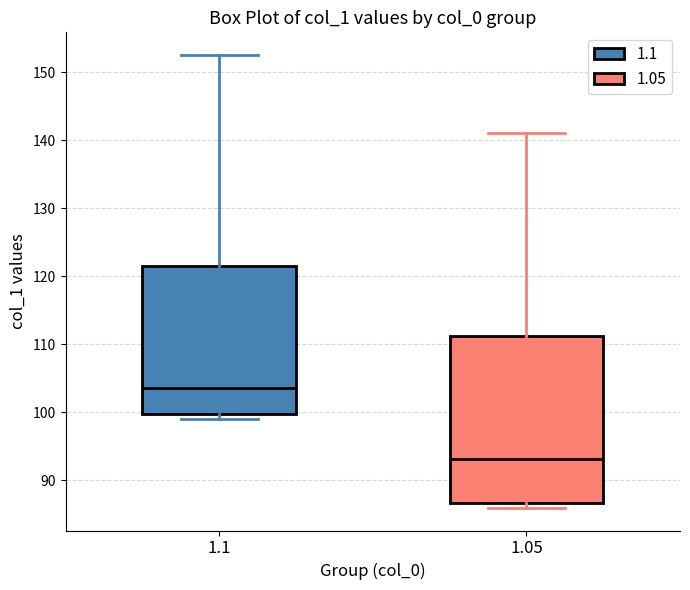

Reading left to right, transcribe this box plot: for each box, give where its median line is, the range the box spans, and where its two whiskers end, as read against the y-axis. The values are not printed on the chart, so give them approximately, as read against the axis.

1.1: median 104, box 100 to 122, whiskers 99 to 153
1.05: median 93, box 87 to 111, whiskers 86 to 141